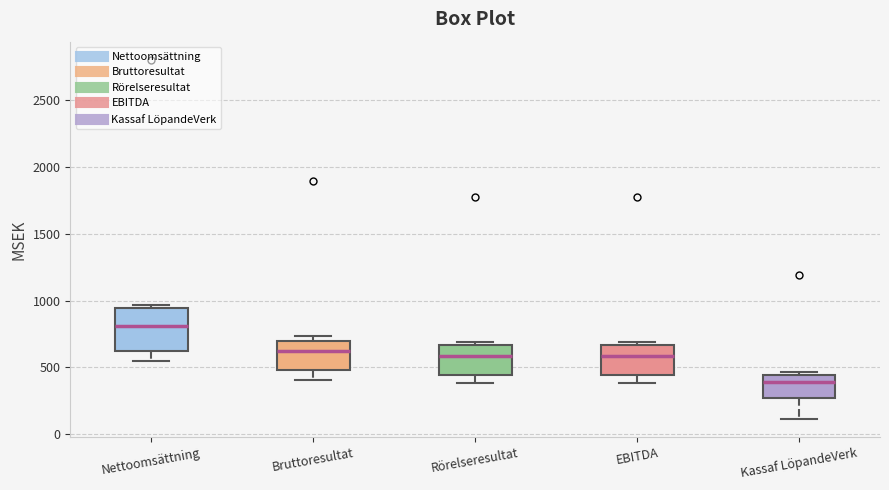

Which box has the lowest median line?

Kassaf LöpandeVerk